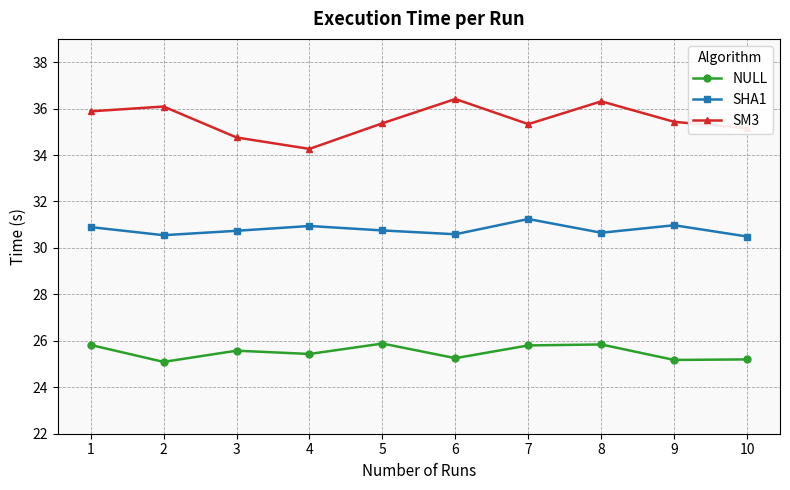

Which series has the largest total across all categories?

SM3